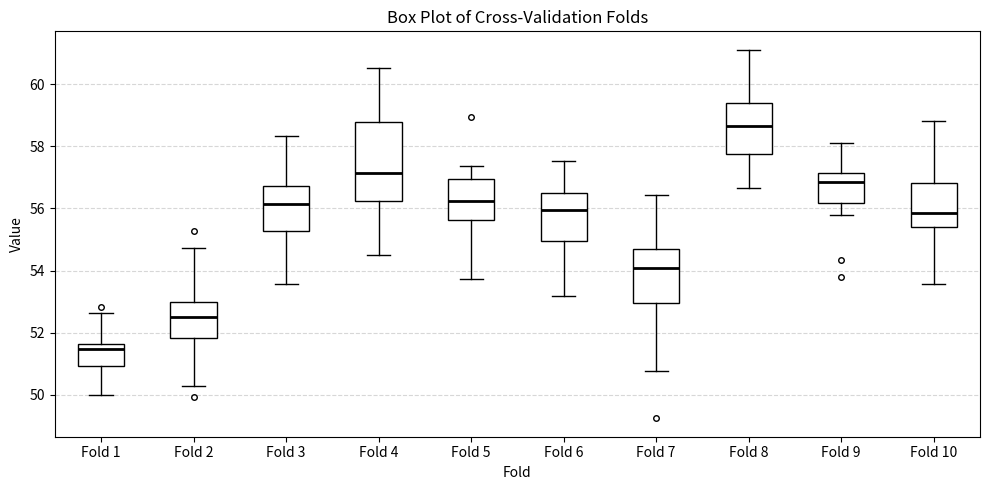

Reading left to right, read every box against the y-axis: the position of its median line, the range the box covers, and the ends of its whiskers. The values are not printed on the chart, so give them approximately, as read against the axis.

Fold 1: median 51.4, box 51.0 to 51.6, whiskers 50.0 to 52.6
Fold 2: median 52.6, box 51.8 to 53.0, whiskers 50.2 to 54.8
Fold 3: median 56.2, box 55.2 to 56.8, whiskers 53.6 to 58.4
Fold 4: median 57.2, box 56.2 to 58.8, whiskers 54.4 to 60.6
Fold 5: median 56.2, box 55.6 to 57.0, whiskers 53.8 to 57.4
Fold 6: median 56.0, box 55.0 to 56.4, whiskers 53.2 to 57.6
Fold 7: median 54.0, box 53.0 to 54.8, whiskers 50.8 to 56.4
Fold 8: median 58.6, box 57.8 to 59.4, whiskers 56.6 to 61.2
Fold 9: median 56.8, box 56.2 to 57.2, whiskers 55.8 to 58.2
Fold 10: median 55.8, box 55.4 to 56.8, whiskers 53.6 to 58.8